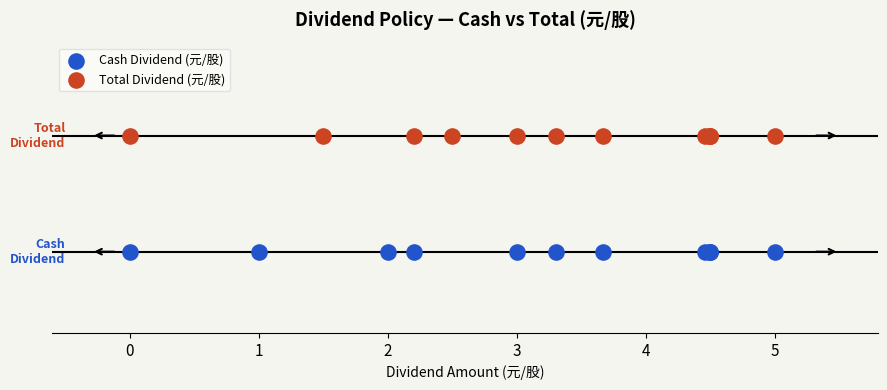

What are all the series names shown in the legend?

Cash Dividend (元/股), Total Dividend (元/股)